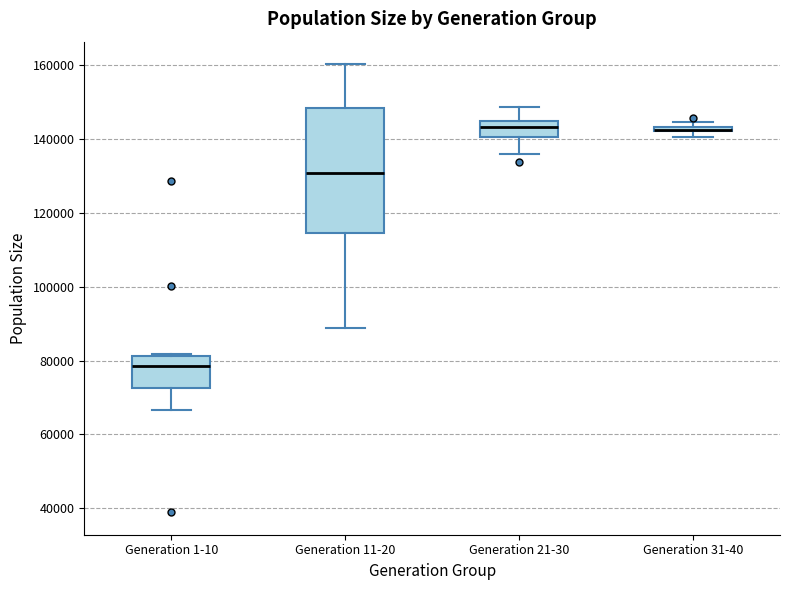

Where is the lower edge of the box for Generation 1-10 on the y-axis? The values are not printed on the chart, so give them approximately, as read against the axis.

72000